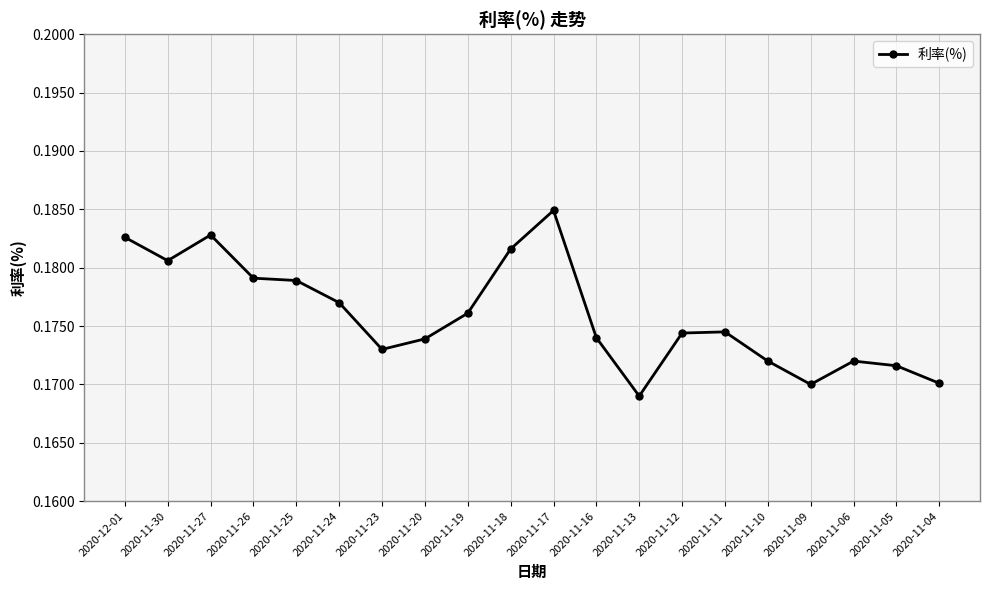

What position from the right is 2020-11-04?

1